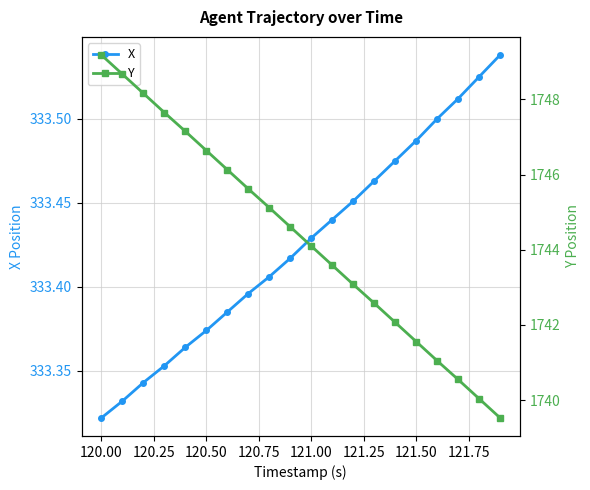

Does the chart have visible grid lines?

Yes